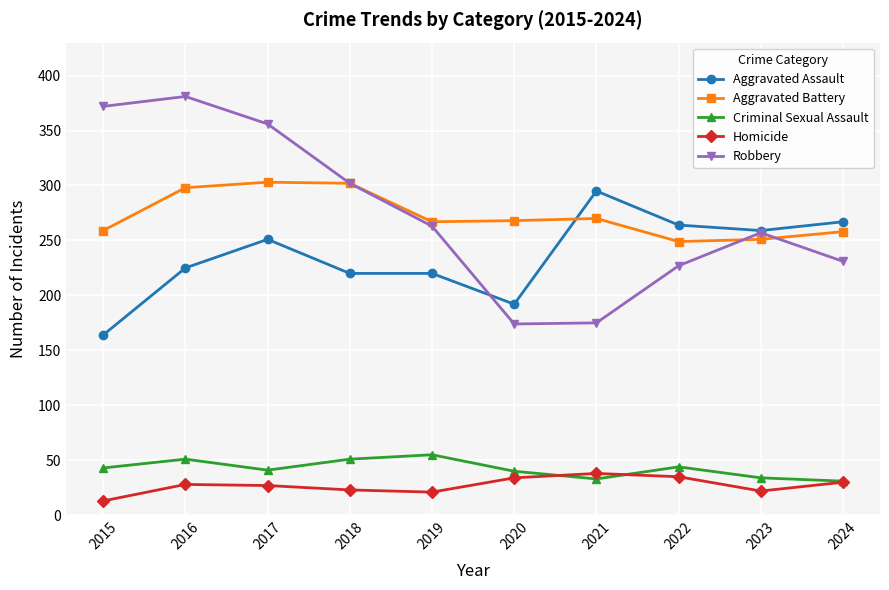

Is this an area chart (filled region under the line)?

No